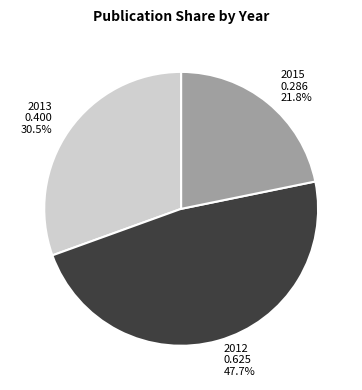

Does 2013 account for over 50% of the chart?

No